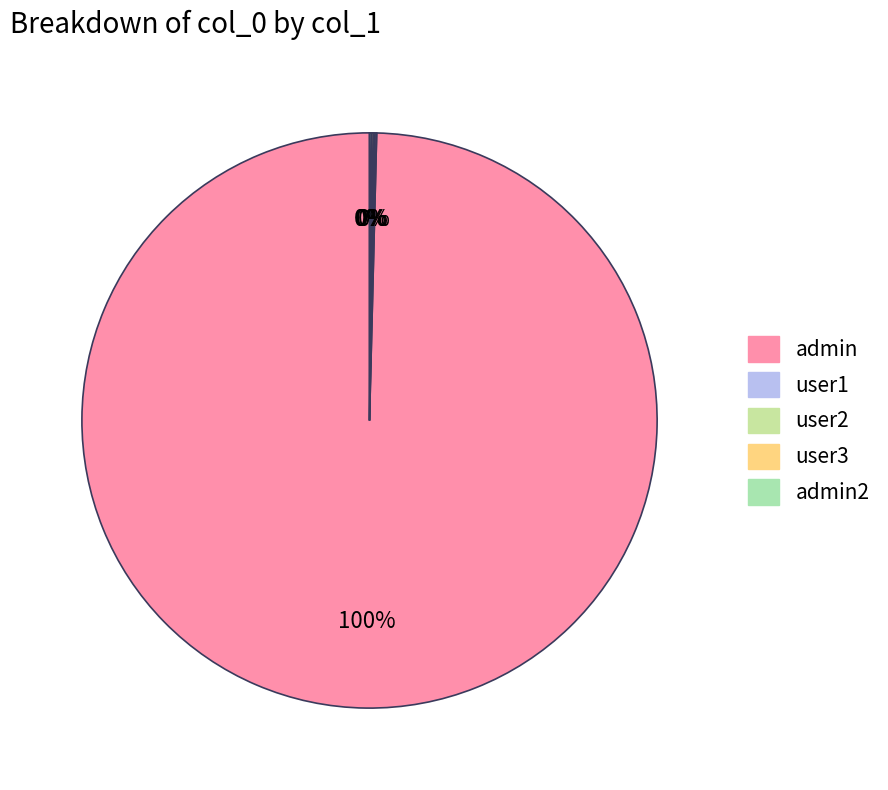

How much of the chart is everything except admin2?

99.9%